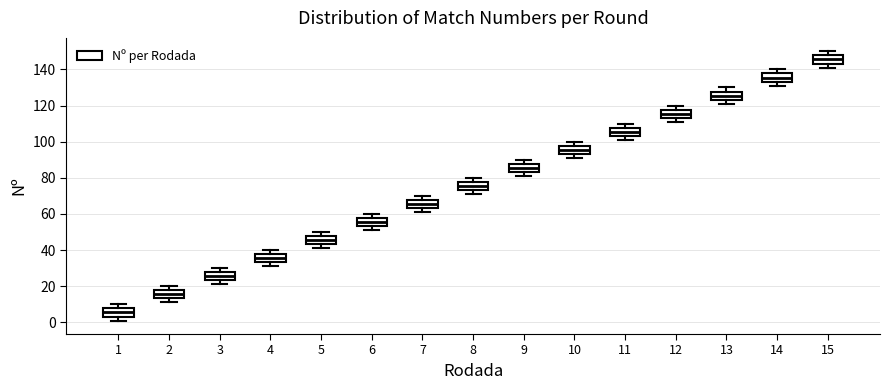

Where does the median line of the box at x = 7 sit on the y-axis? The values are not printed on the chart, so give them approximately, as read against the axis.

66